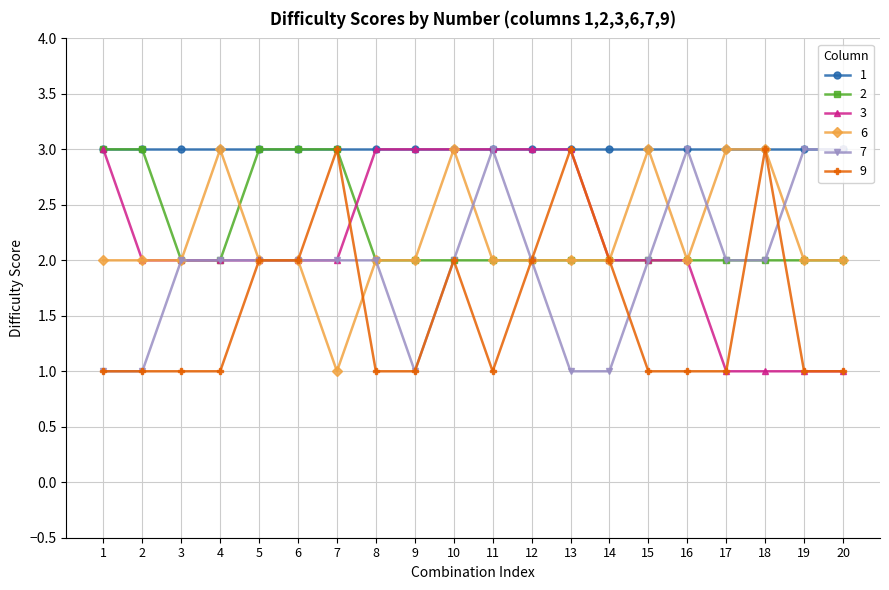

What is the total value across all series at 16?

13